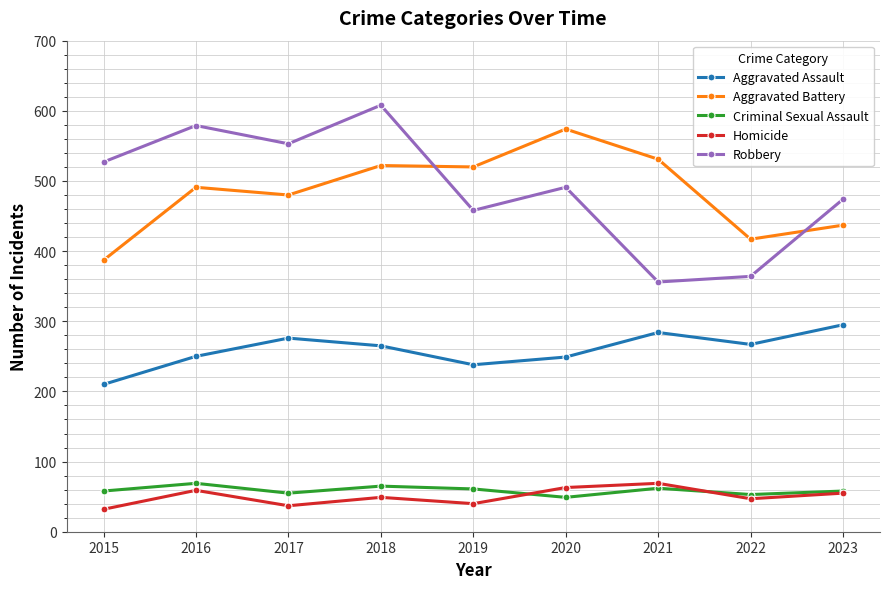

What is the difference between the maximum and second lowest values in the Robbery series?

244